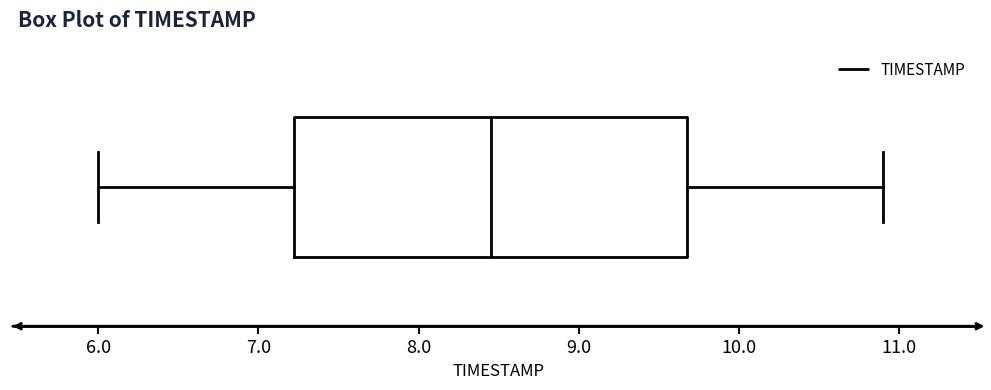

Read this box plot against the x-axis: the position of the median line, the range covered by the box, and the ends of both whiskers. The values are not printed on the chart, so give them approximately, as read against the axis.

median 8.5, box 7.2 to 9.7, whiskers 6.0 to 10.9